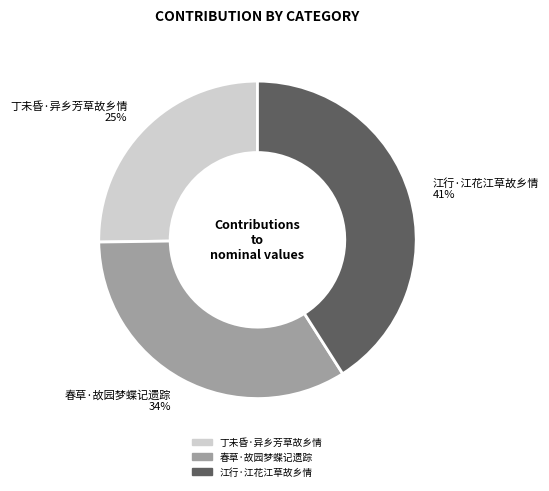

How many segments does this pie chart have?

3